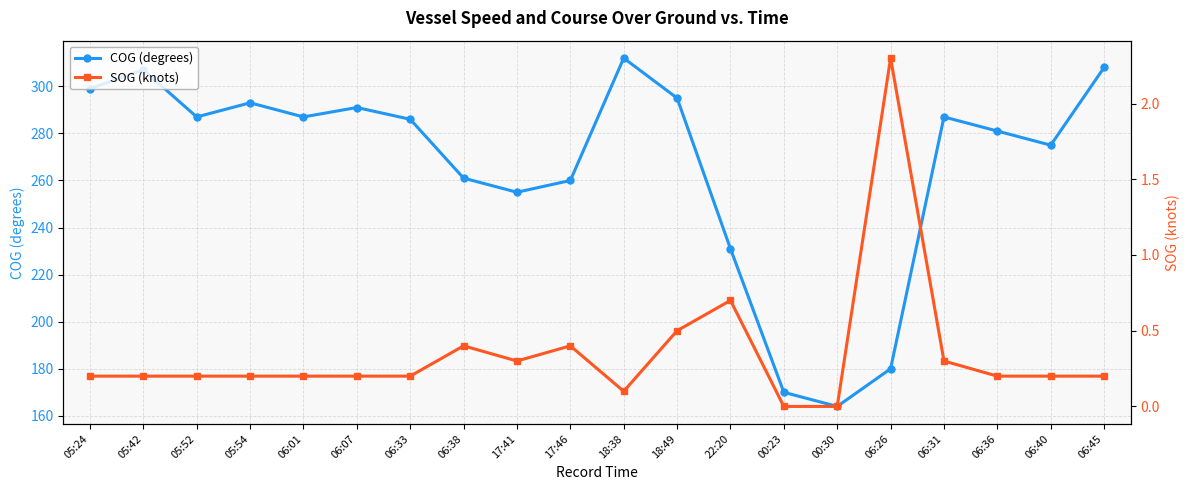

Which category has the lowest value across all series?

00:23